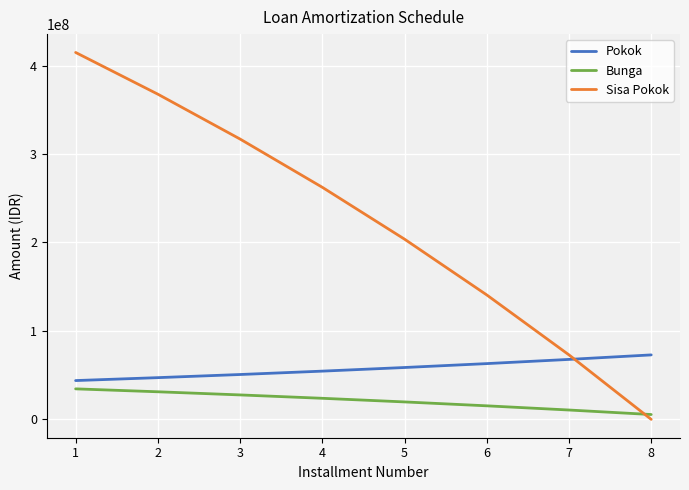

Which series has the widest spread of values?

Sisa Pokok